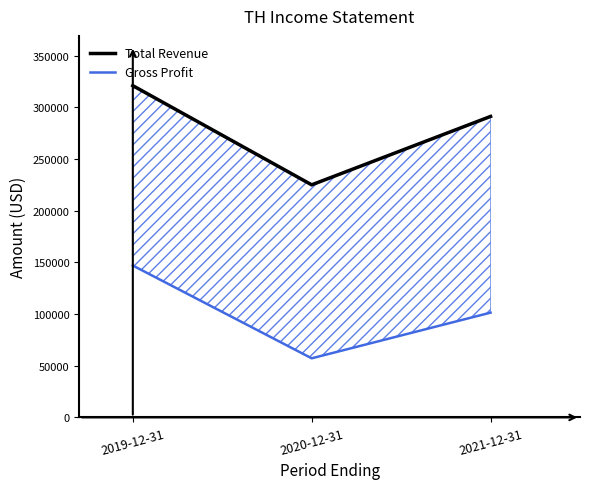

List the labels in order of Total Revenue value, smallest first.

2020-12-31, 2021-12-31, 2019-12-31